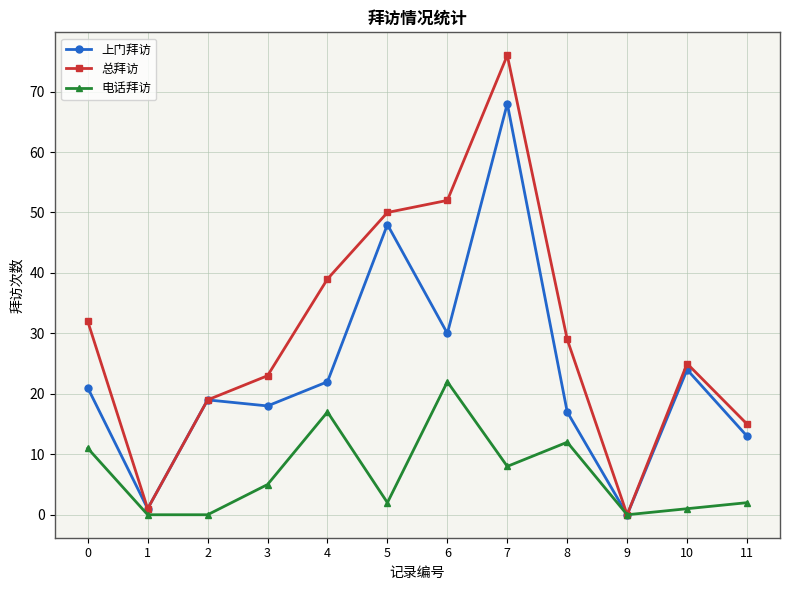

What is the approximate value of 上门拜访 at 0, to the nearest 5?

20